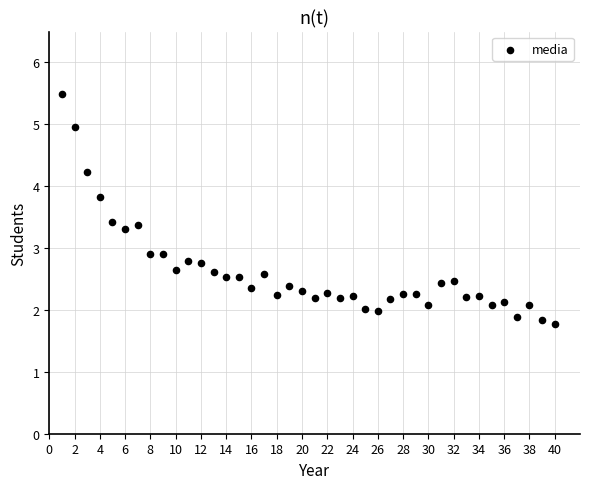

What is the range of X values (max minus min)?

39.0